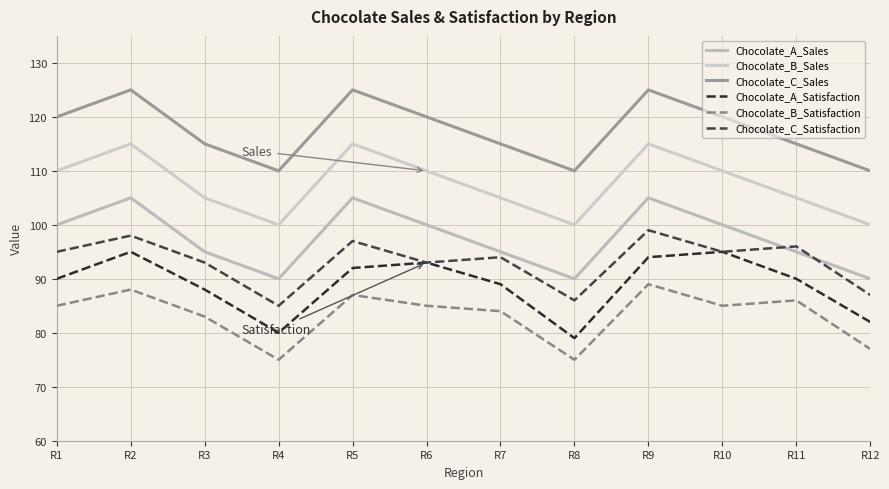

What is the difference between the maximum and second lowest values in the Chocolate_C_Satisfaction series?

13